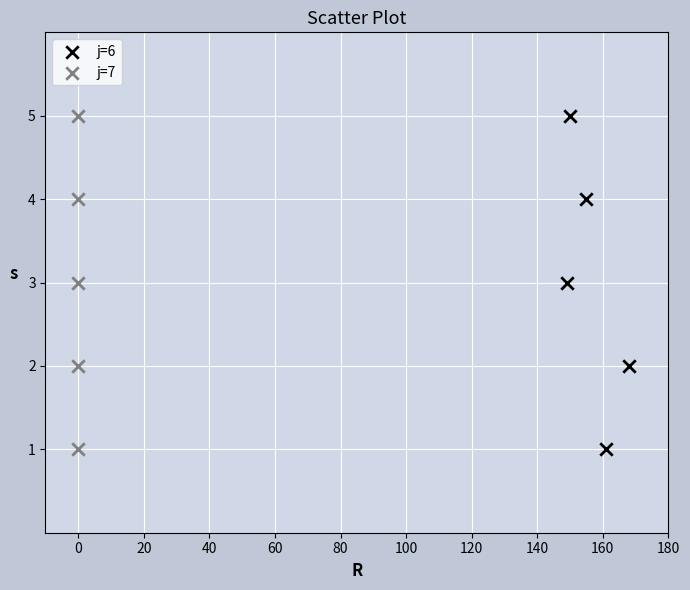

What are all the series names shown in the legend?

j=6, j=7